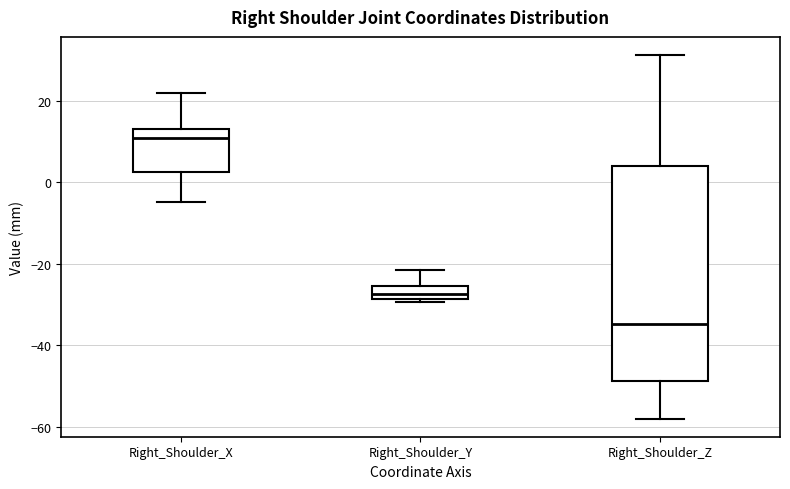

Comparing the boxes themselves (not the whiskers), which one is the tallest?

Right_Shoulder_Z